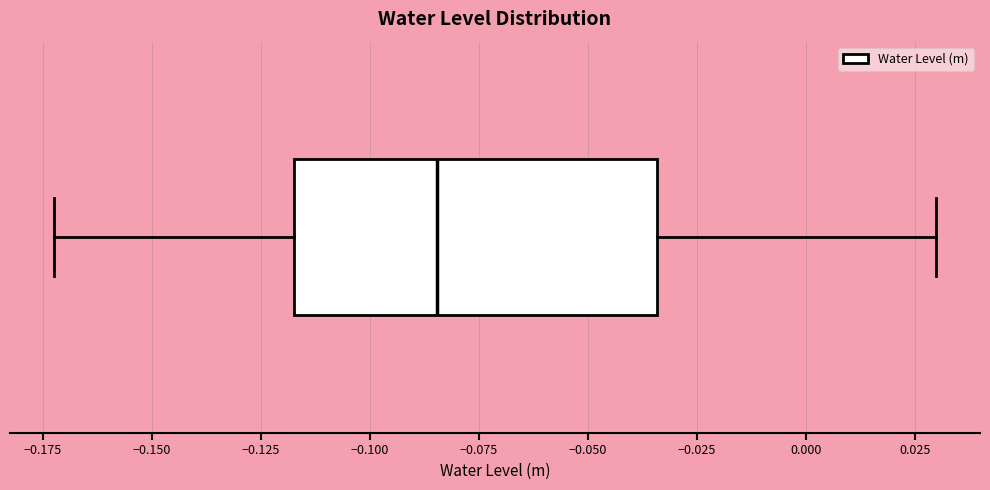

Where does the median line of the box sit on the x-axis? The values are not printed on the chart, so give them approximately, as read against the axis.

-0.085